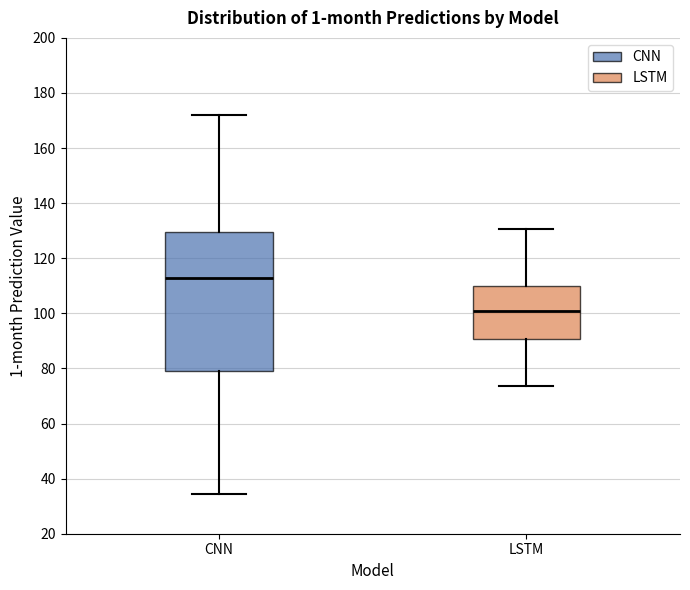

Reading left to right, transcribe this box plot: for each box, give where its median line is, the range the box spans, and where its two whiskers end, as read against the y-axis. The values are not printed on the chart, so give them approximately, as read against the axis.

CNN: median 112, box 78 to 130, whiskers 34 to 172
LSTM: median 100, box 90 to 110, whiskers 74 to 130